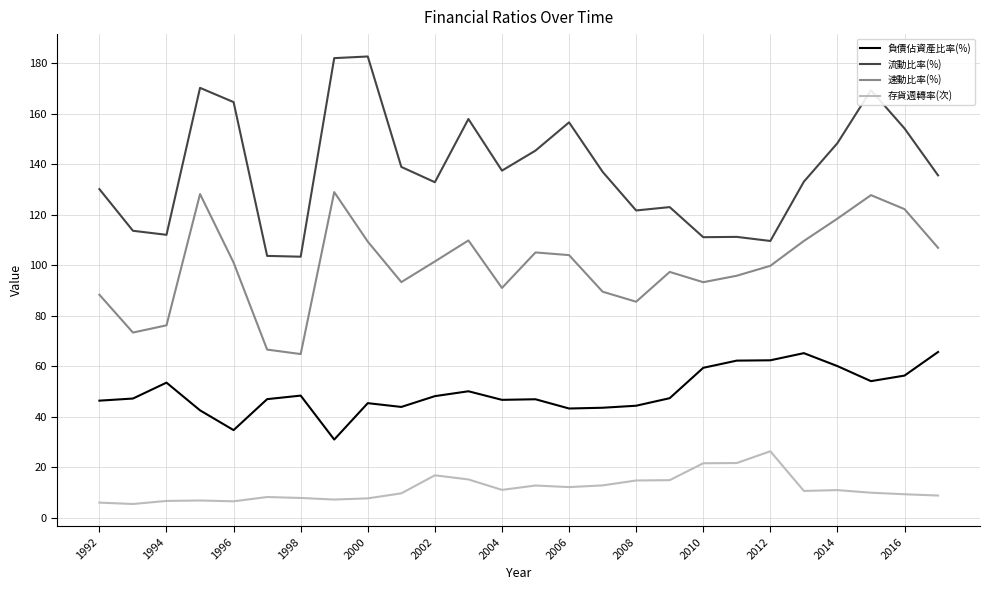

Which series has the largest range (max minus min)?

流動比率(%)